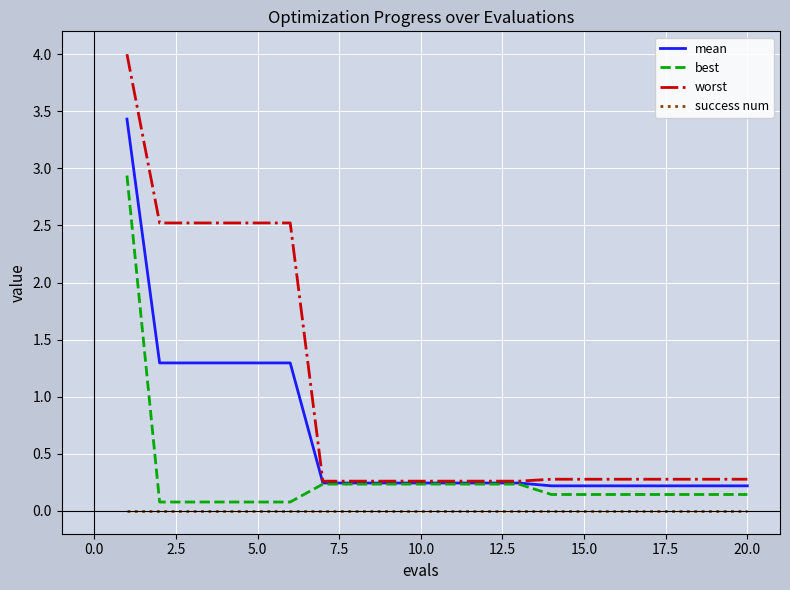

True or false: success num and worst cross at least once.

False